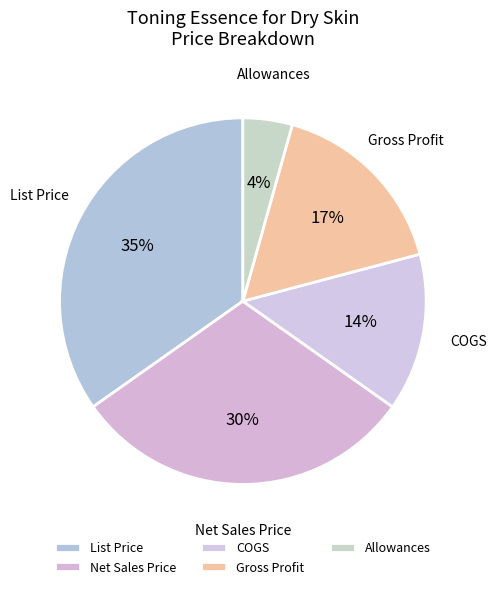

To the nearest percent, what is the average slice percentage?

20%